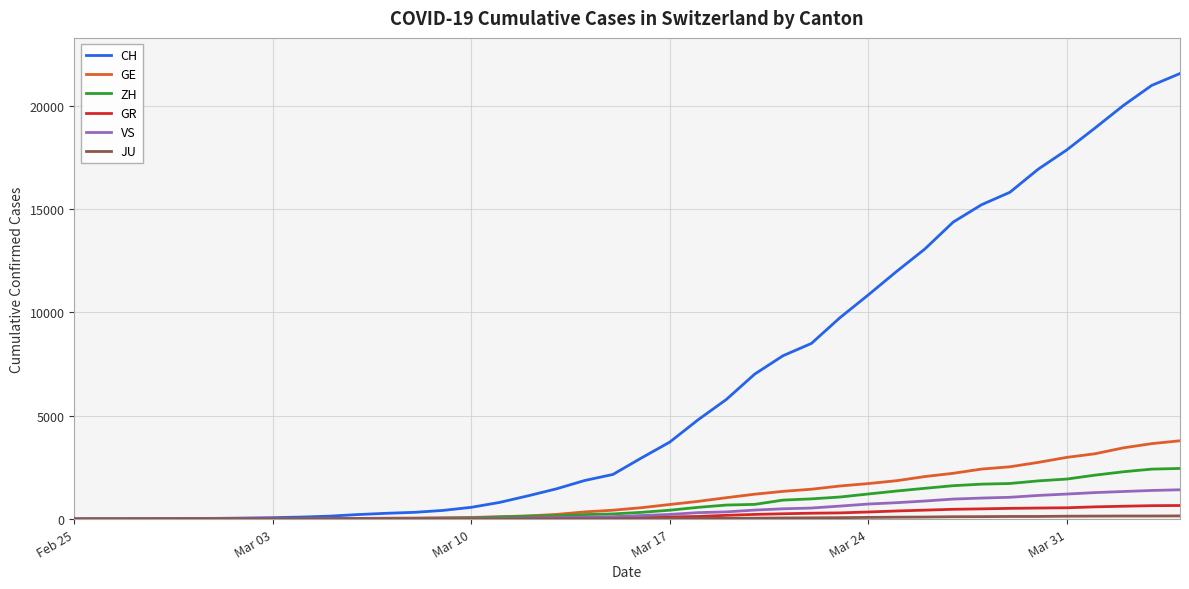

What is the maximum value shown in the chart?

21554